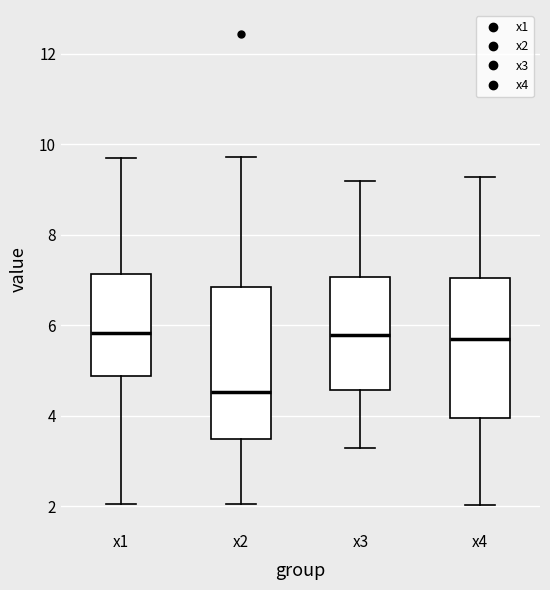

Where does the upper whisker of the box for x2 end on the y-axis? The values are not printed on the chart, so give them approximately, as read against the axis.

9.8